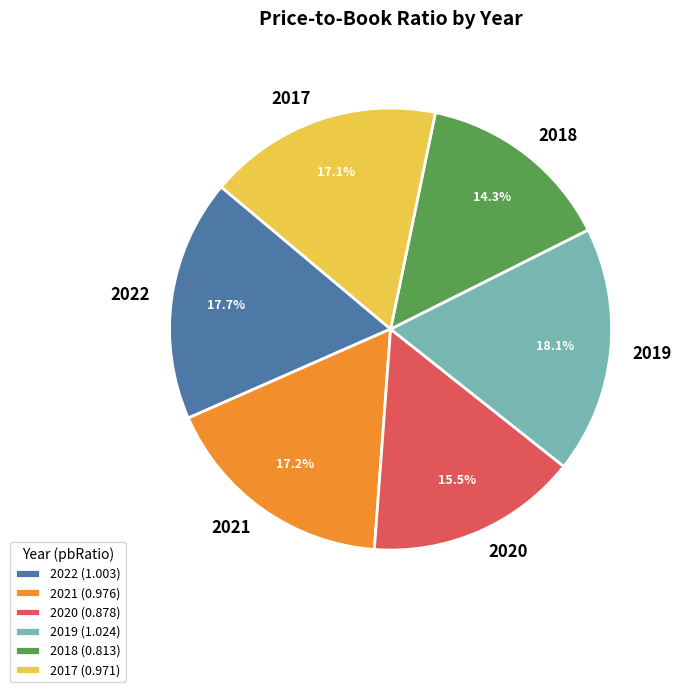

How much of the chart is everything except 2017?

82.9%